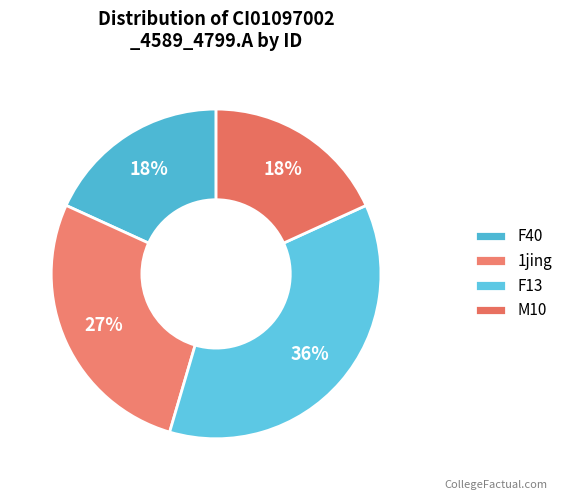

Does F13 represent more than half of the total?

No